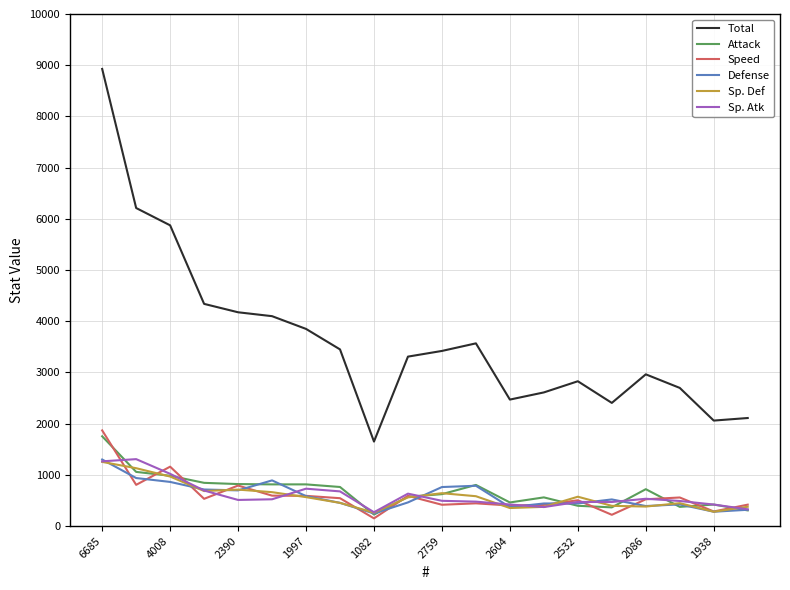

Which series has the largest total across all categories?

Total